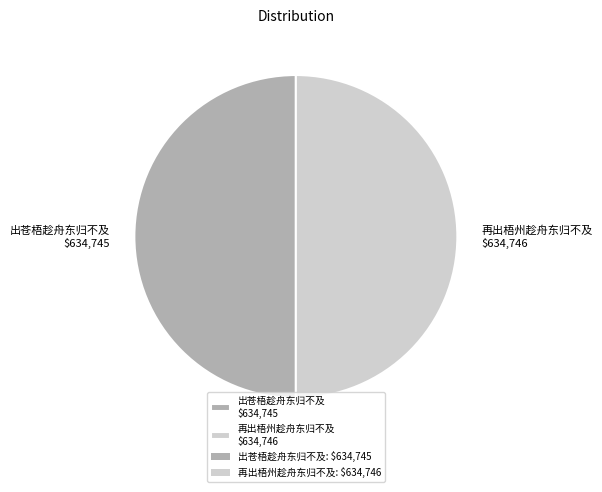

Is it true that 再出梧州趁舟东归不及 $634,746 is 50% of the pie?

True